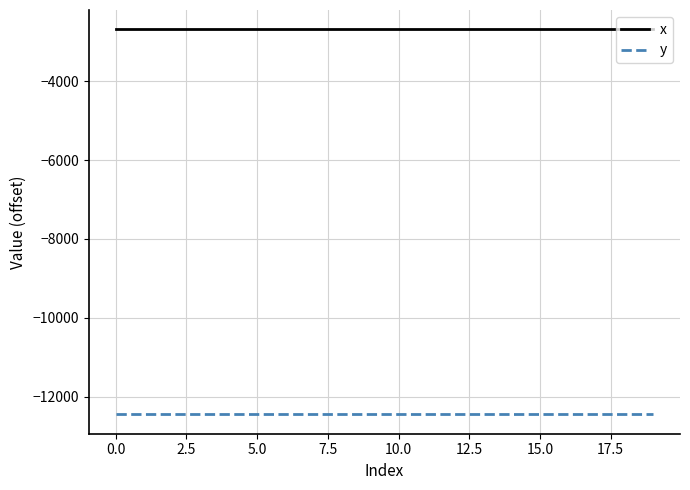

Which series has the widest spread of values?

y